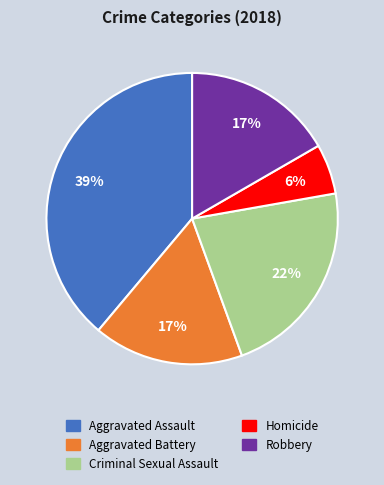

Is it true that Aggravated Battery is 17% of the pie?

True